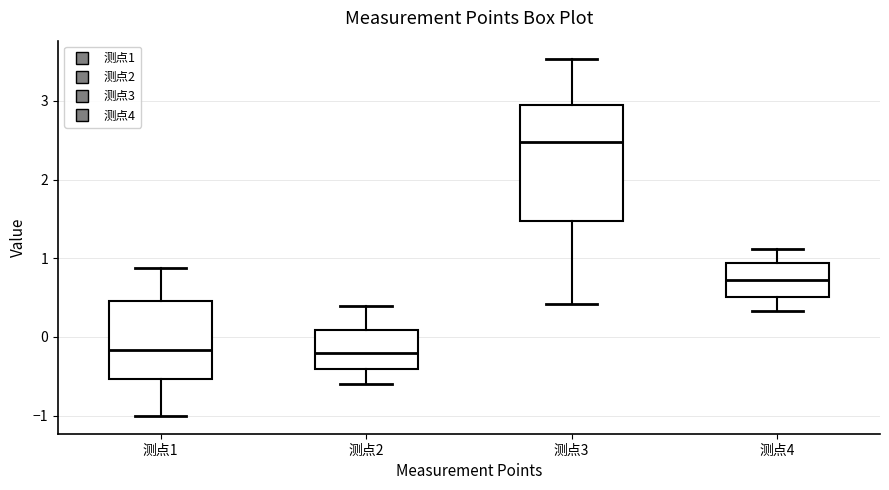

Reading left to right, transcribe this box plot: for each box, give where its median line is, the range the box spans, and where its two whiskers end, as read against the y-axis. The values are not printed on the chart, so give them approximately, as read against the axis.

测点1: median -0.2, box -0.5 to 0.5, whiskers -1.0 to 0.9
测点2: median -0.2, box -0.4 to 0.1, whiskers -0.6 to 0.4
测点3: median 2.5, box 1.5 to 2.9, whiskers 0.4 to 3.5
测点4: median 0.7, box 0.5 to 0.9, whiskers 0.3 to 1.1